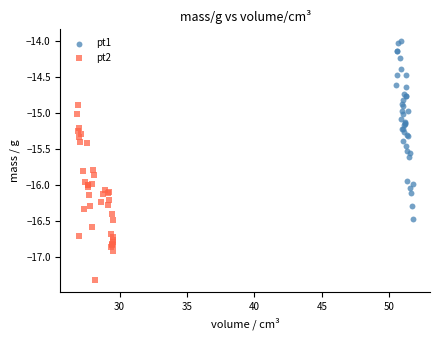

Which series reaches the minimum Y coordinate?

pt2